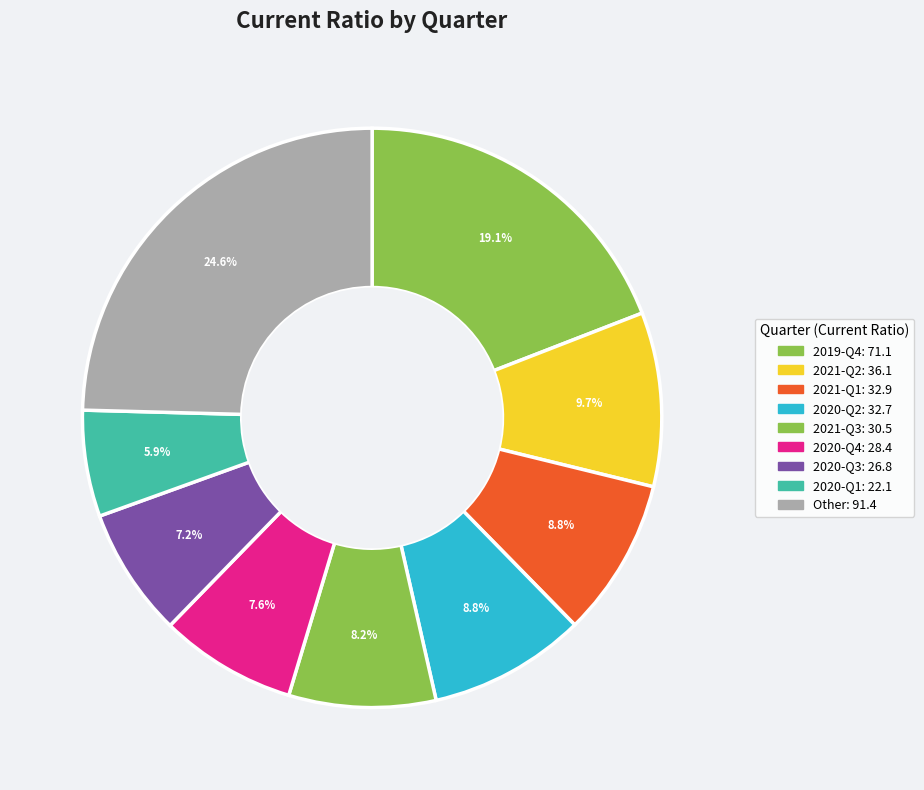

How many slices are in this pie chart?

9